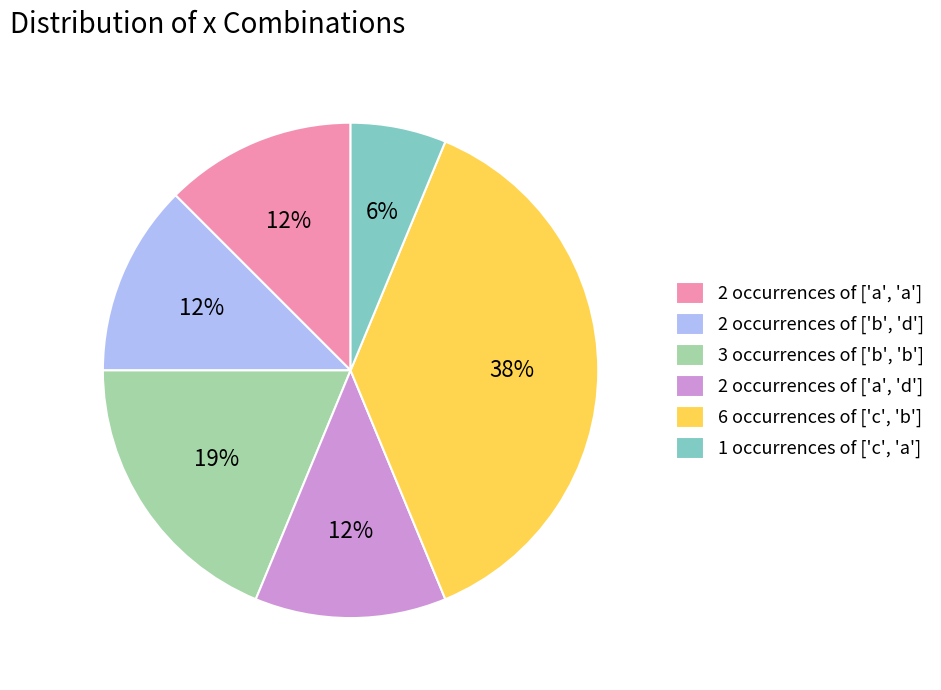

Is there any slice that represents more than half of the pie?

No